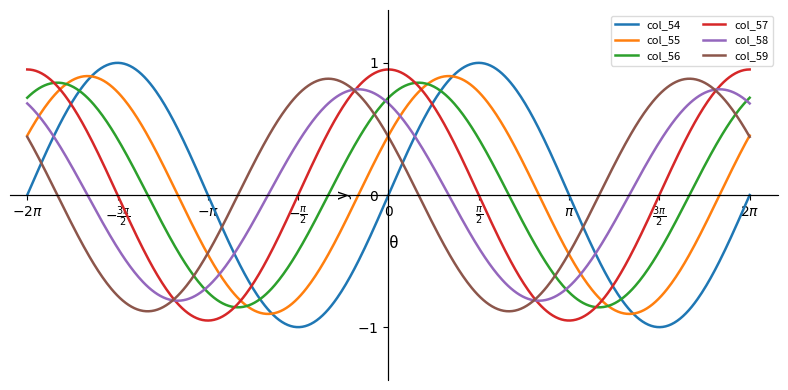

In col_55, how many points are lower than both neighbors (excluding endpoints)?

2